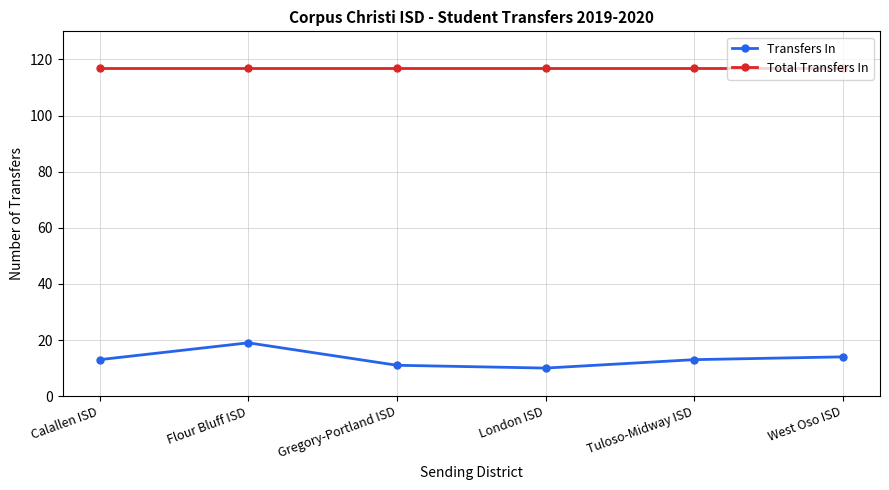

Reading left to right, extract all data points from this chart.

Transfers In: 13	19	11	10	13	14
Total Transfers In: 117	117	117	117	117	117